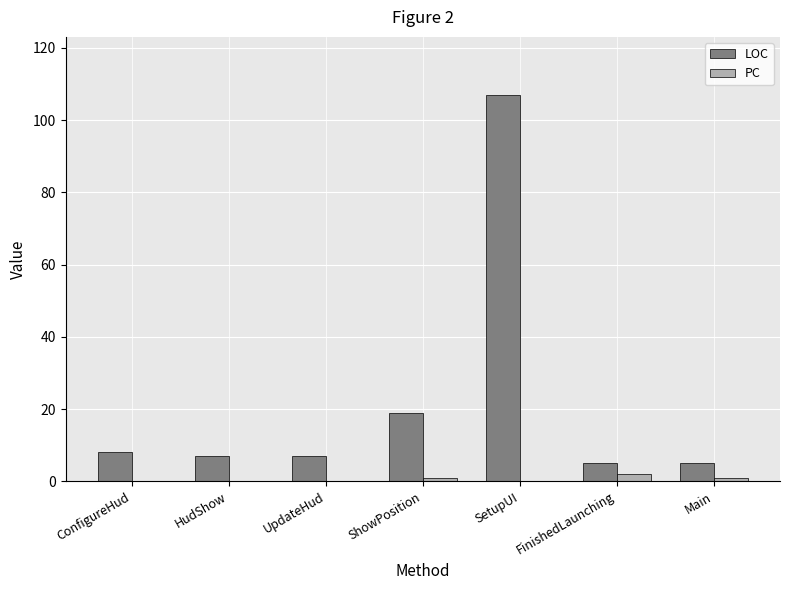

Where is LOC nearest to the value 56?

ShowPosition